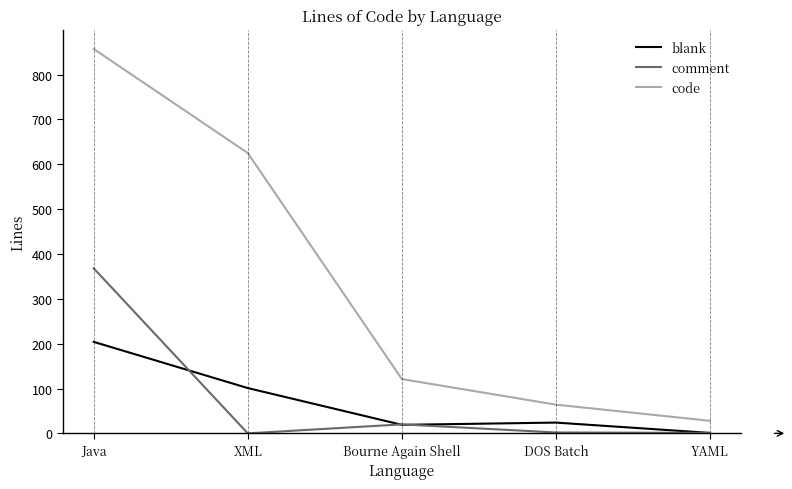

What is the difference between the second highest and second lowest values in the blank series?

82